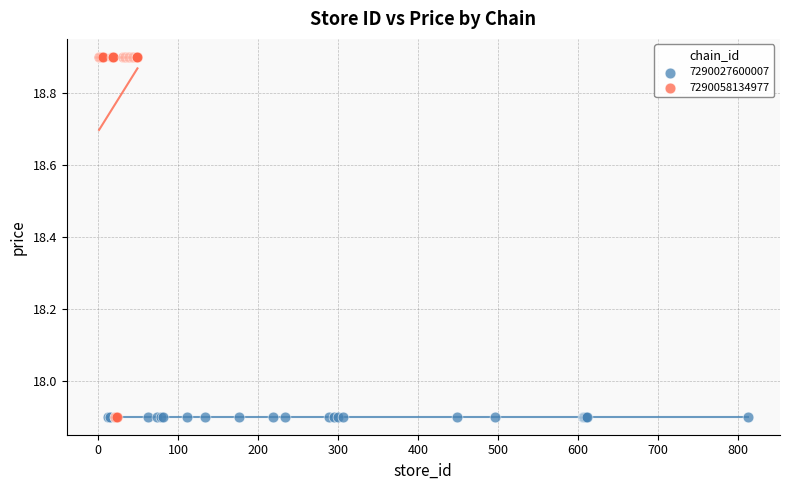

Which series contains the highest Y value?

7290058134977